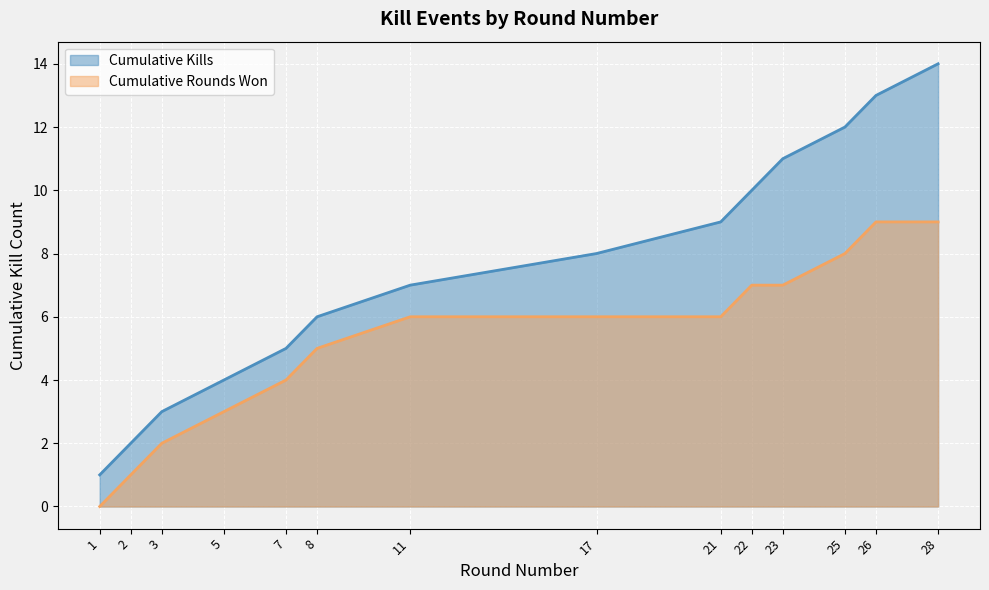

What is the difference between the values at 2 and 11?

5